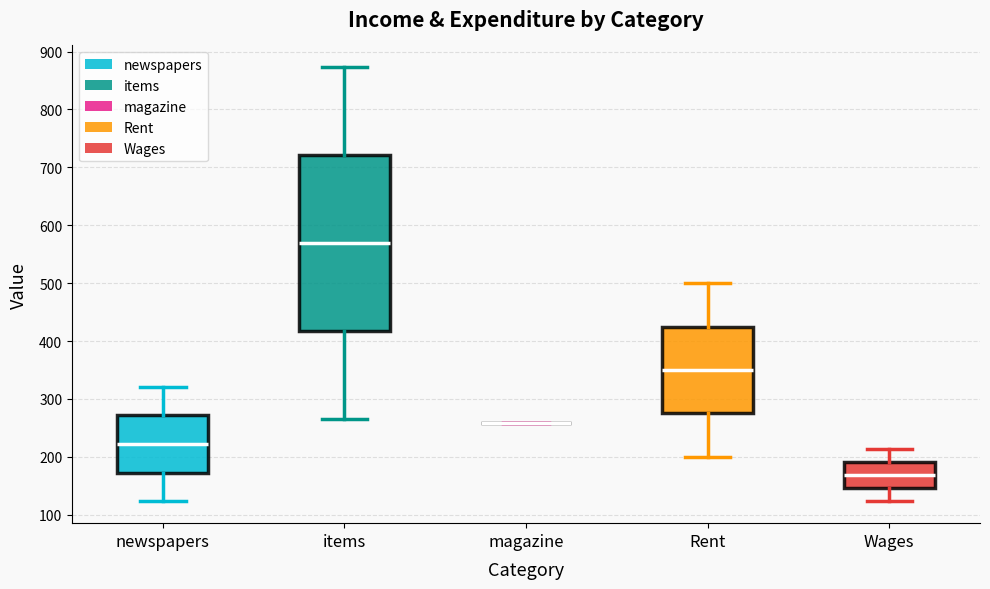

Reading left to right, read every box against the y-axis: the position of its median line, the range the box covers, and the ends of its whiskers. The values are not printed on the chart, so give them approximately, as read against the axis.

newspapers: median 220, box 170 to 270, whiskers 120 to 320
items: median 570, box 420 to 720, whiskers 270 to 870
magazine: box collapsed to a line at 260, whiskers 260 to 260
Rent: median 350, box 280 to 430, whiskers 200 to 500
Wages: median 170, box 150 to 190, whiskers 120 to 210